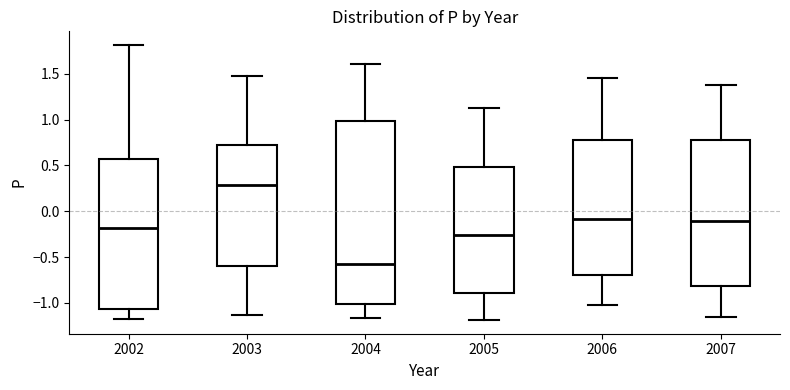

Which box has the lowest median line?

2004